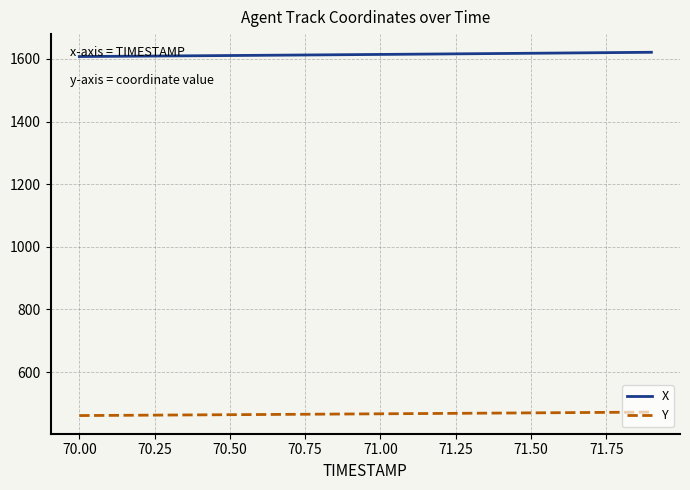

True or false: Y and X cross at least once.

False